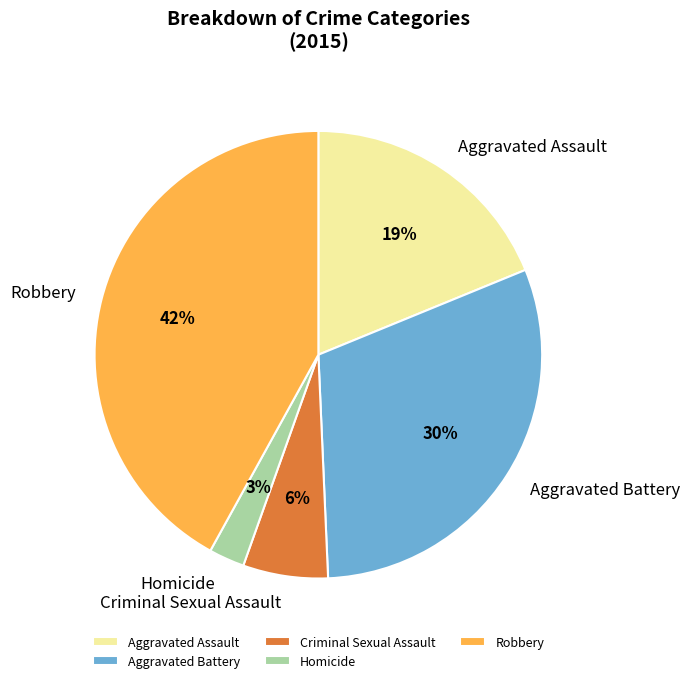

Is it true that Criminal Sexual Assault is 20% of the pie?

False